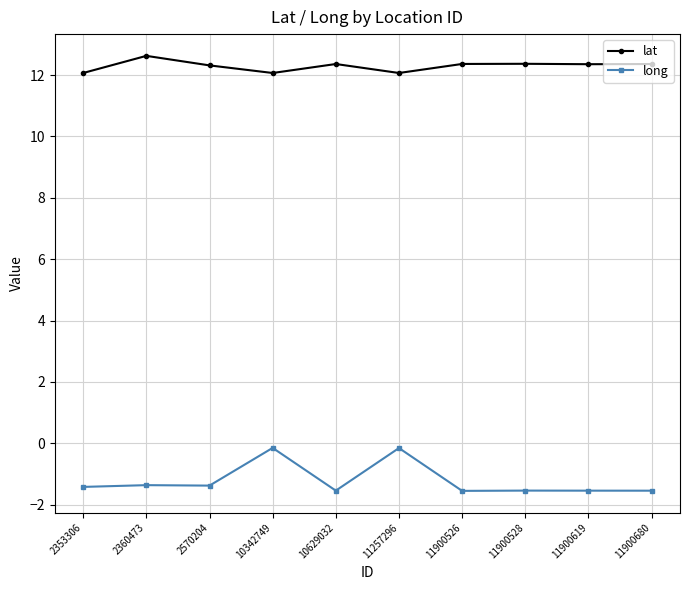

Which category has the highest value across all series?

2360473